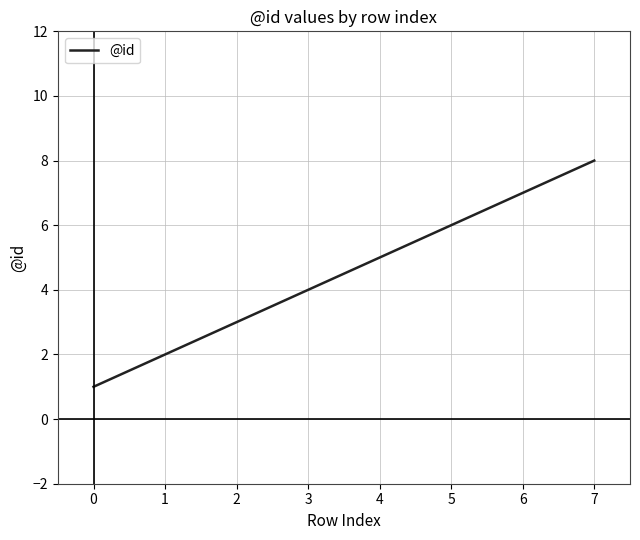

Rank the categories by value from lowest to highest.

0, 1, 2, 3, 4, 5, 6, 7